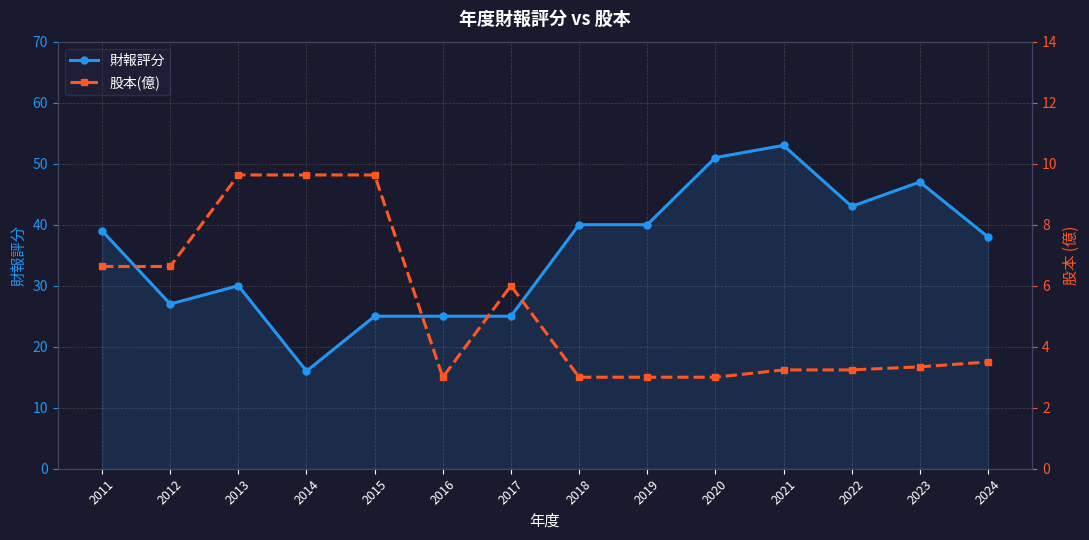

Between 2011 and 2015, which series saw the biggest shift?

財報評分